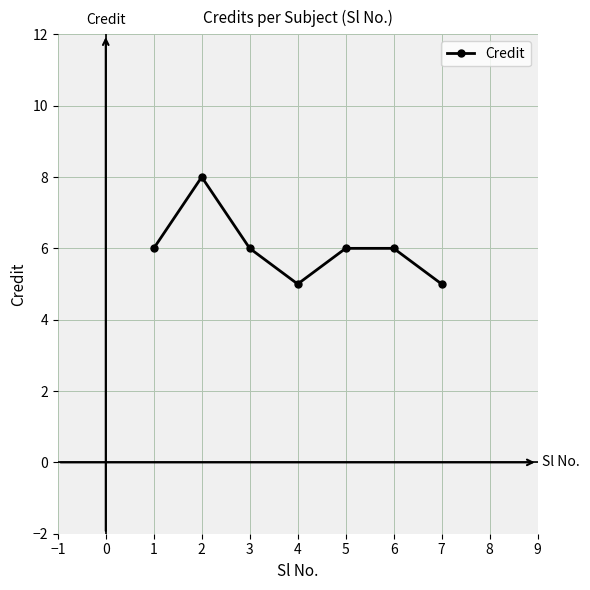

How many lines are shown in the chart?

1